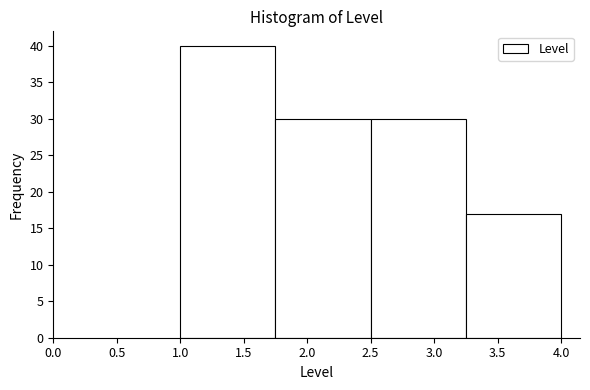

Reading left to right, transcribe this chart: for each bar, give the range it covers on the x-axis and its height. The values are not printed on the chart, so give them approximately, as read against the axis.

1.00 to 1.75: 40
1.75 to 2.50: 30
2.50 to 3.25: 30
3.25 to 4.00: 17